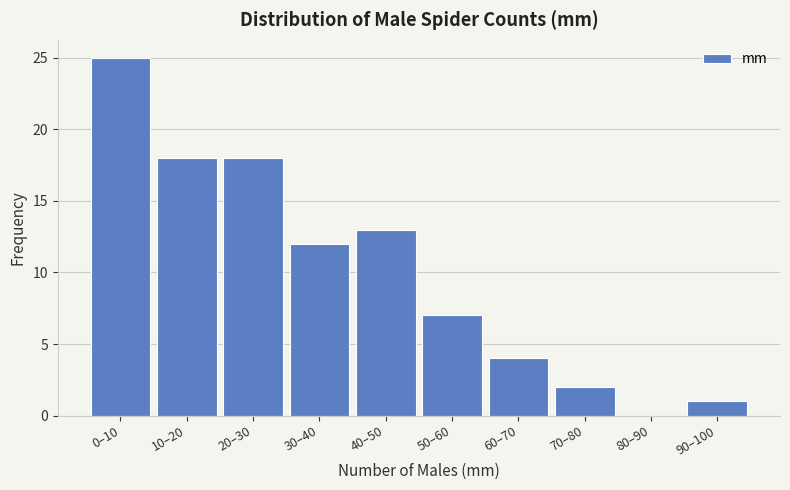

Reading right to left, extract all data points from this chart.

90–100=1	80–90=0	70–80=2	60–70=4	50–60=7	40–50=13	30–40=12	20–30=18	10–20=18	0–10=25